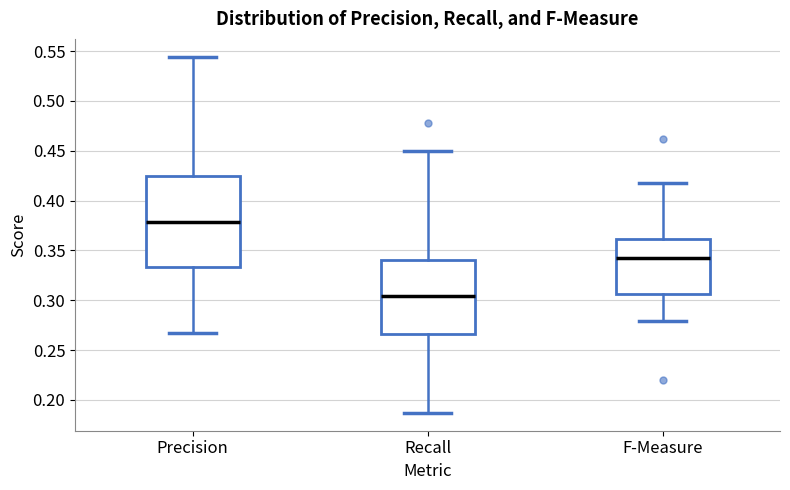

Which box's median line is the highest?

Precision